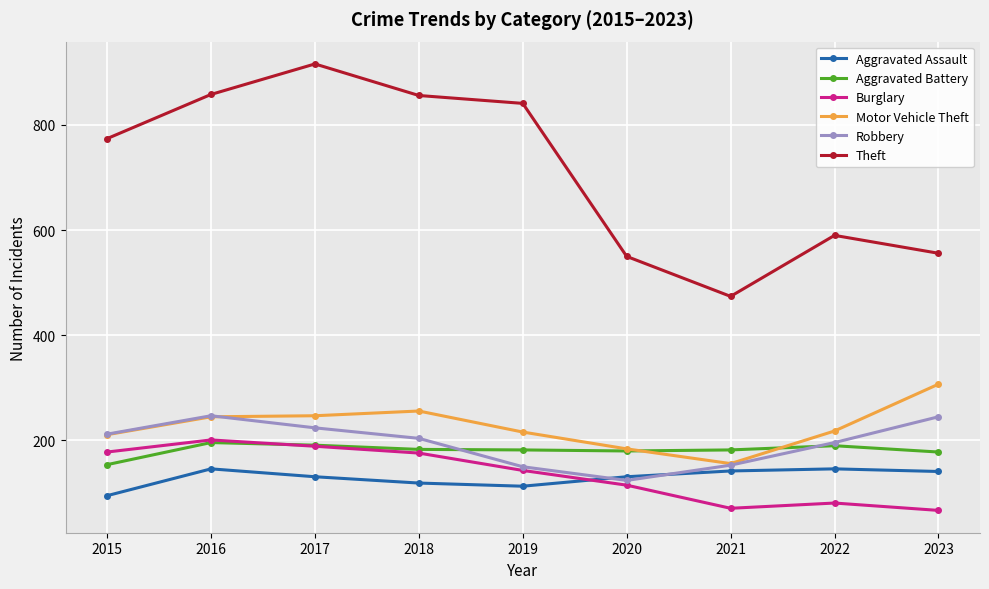

Which series has the largest total across all categories?

Theft